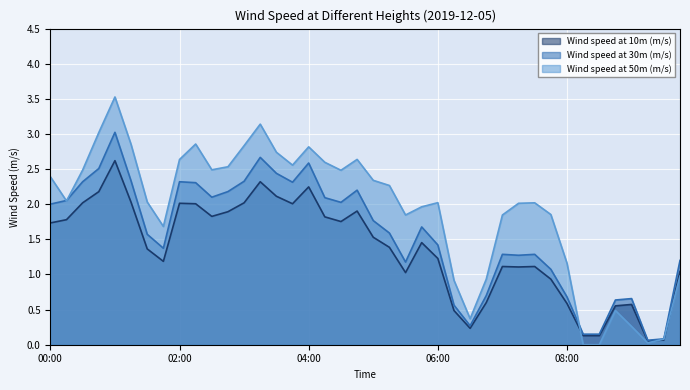

List the series in order of their peak value, highest first.

Wind speed at 50m (m/s), Wind speed at 30m (m/s), Wind speed at 10m (m/s)